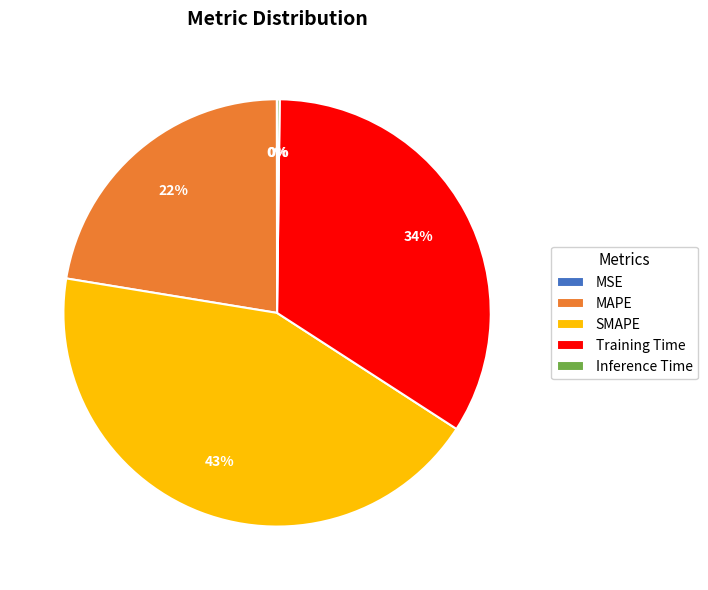

Is the sum of MAPE and Training Time greater than half?

Yes